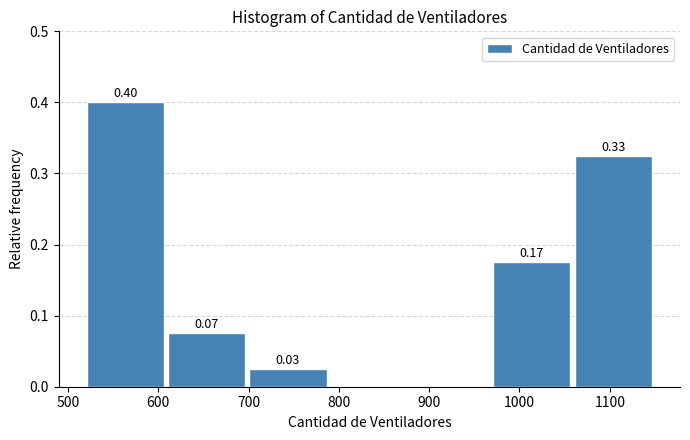

Which range on the x-axis has the tallest bar?

521 to 611